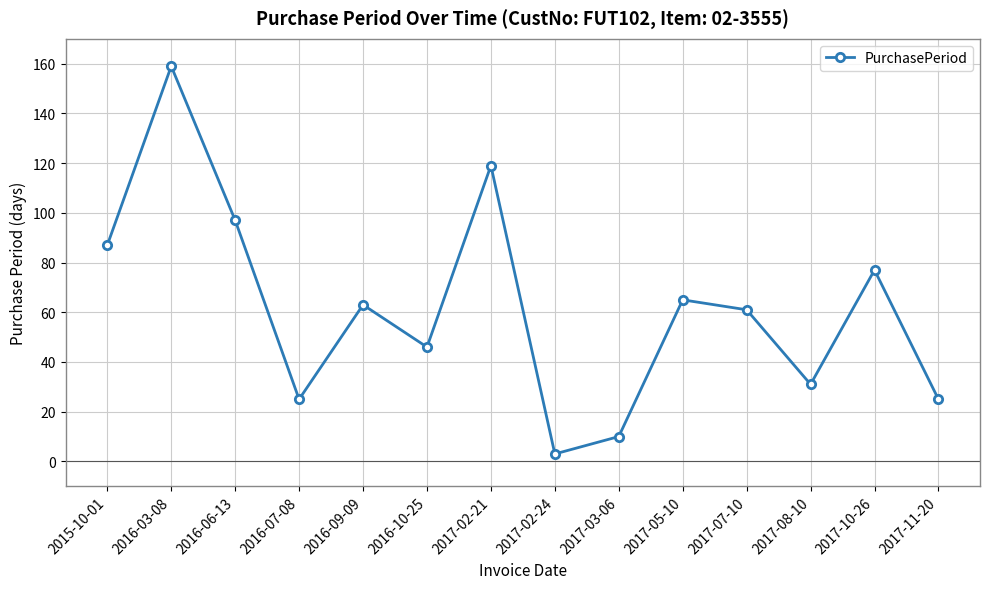

Approximately how many times larger is the value at 2017-11-20 compared to 2017-02-21?

0.2